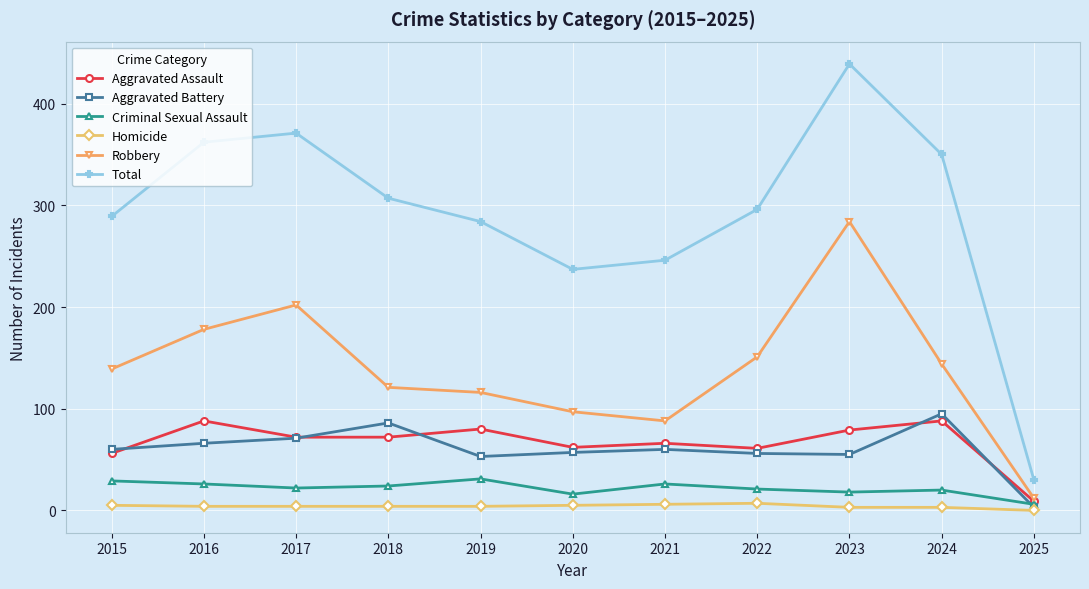

At which category does the chart reach its peak across all series?

2023